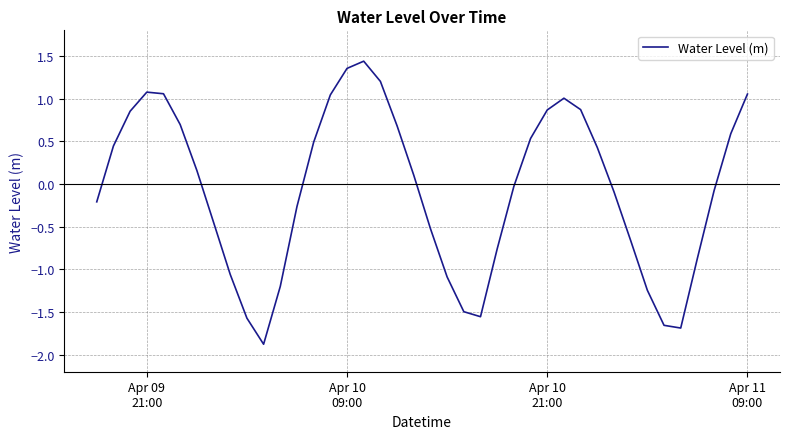

What is the difference between the maximum and minimum values?

3.3